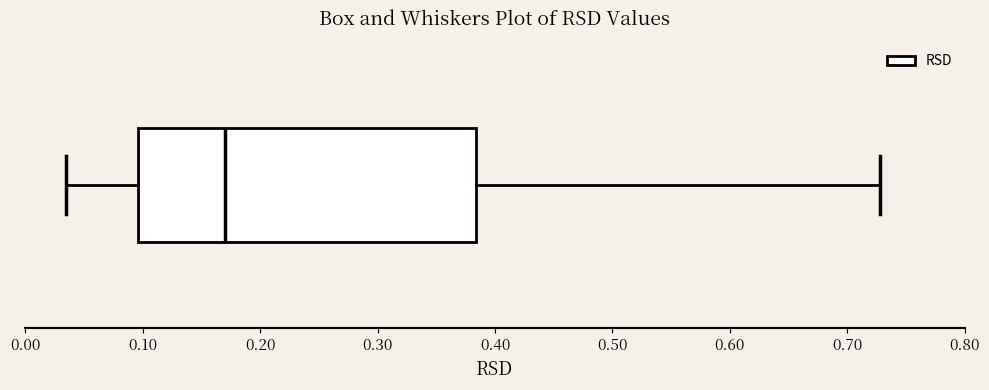

Read this box plot against the x-axis: the position of the median line, the range covered by the box, and the ends of both whiskers. The values are not printed on the chart, so give them approximately, as read against the axis.

median 0.17, box 0.10 to 0.38, whiskers 0.03 to 0.73